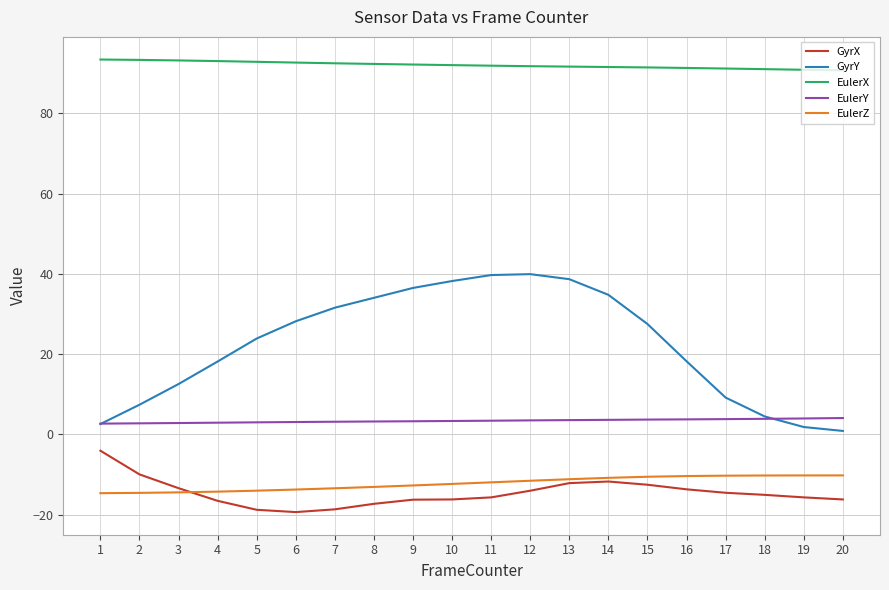

Which series has the largest range (max minus min)?

GyrY